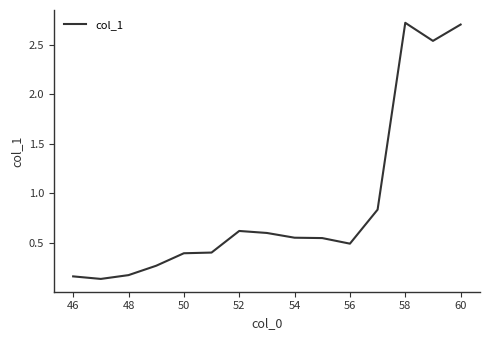

What is the maximum value shown in the chart?

2.7